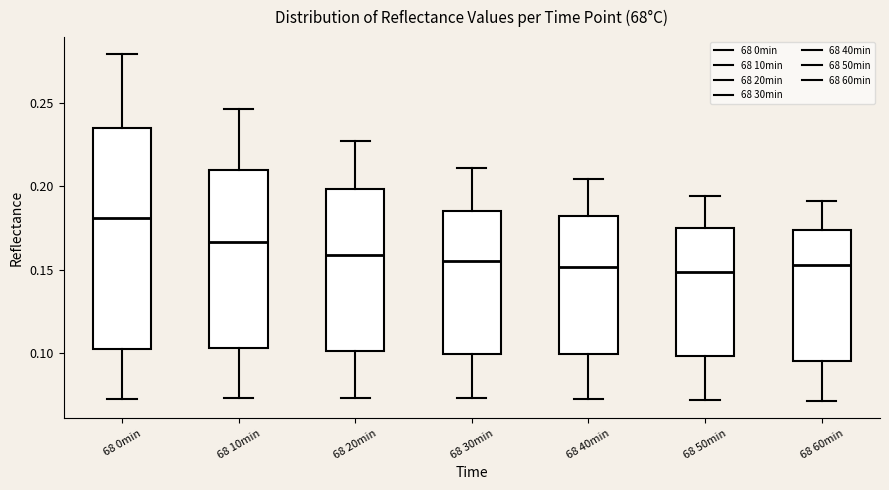

Which box's median line is the highest?

68 0min